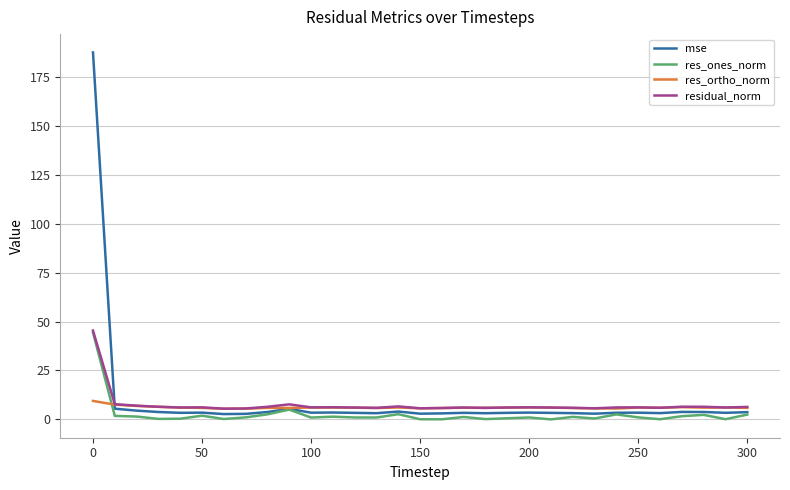

What is the greatest value displayed?

187.6